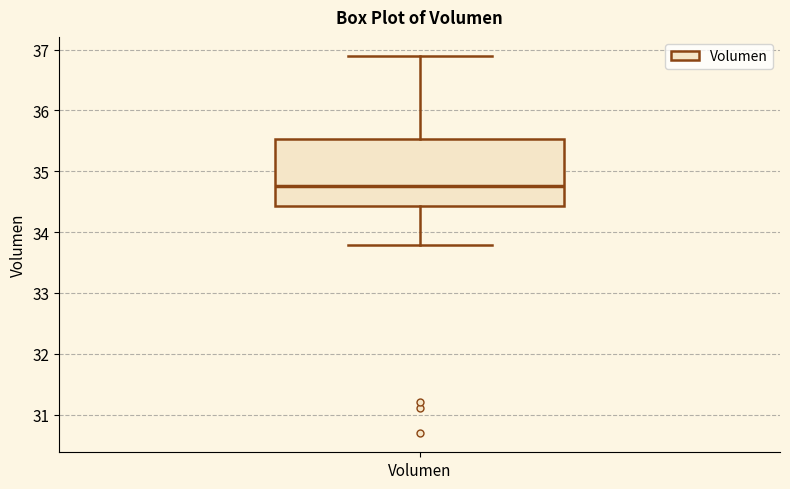

Transcribe this box plot: give where the median line is, the range the box spans, and where the two whiskers end, as read against the y-axis. The values are not printed on the chart, so give them approximately, as read against the axis.

median 34.8, box 34.4 to 35.5, whiskers 33.8 to 36.9